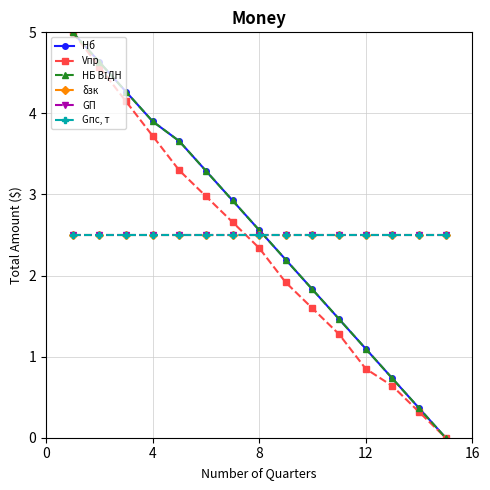

Is this an area chart (filled region under the line)?

No